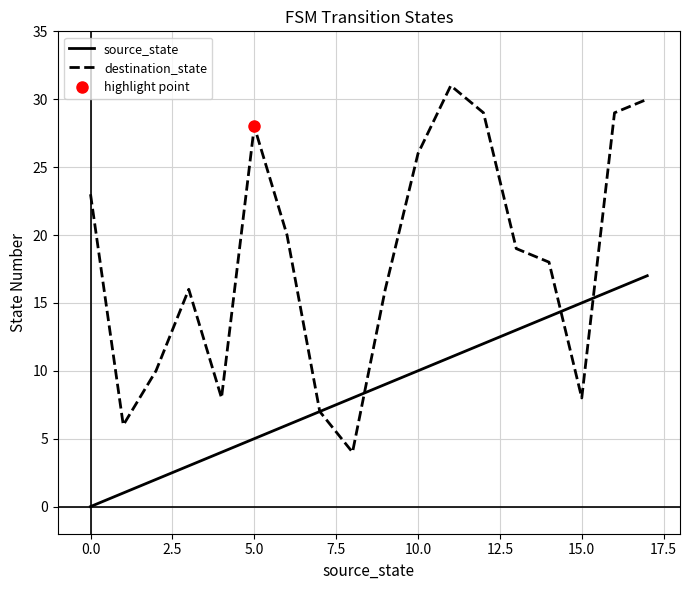

Does the chart display data point markers on the line(s)?

No